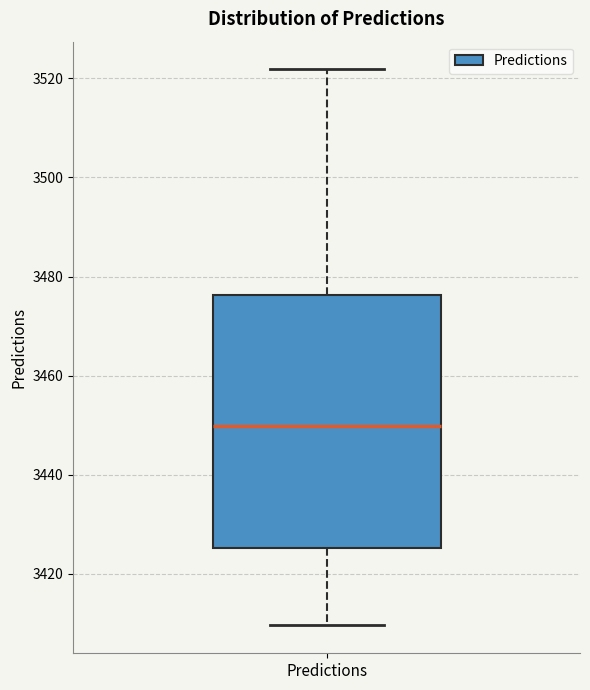

Read this box plot against the y-axis: the position of the median line, the range covered by the box, and the ends of both whiskers. The values are not printed on the chart, so give them approximately, as read against the axis.

median 3450, box 3426 to 3476, whiskers 3410 to 3522